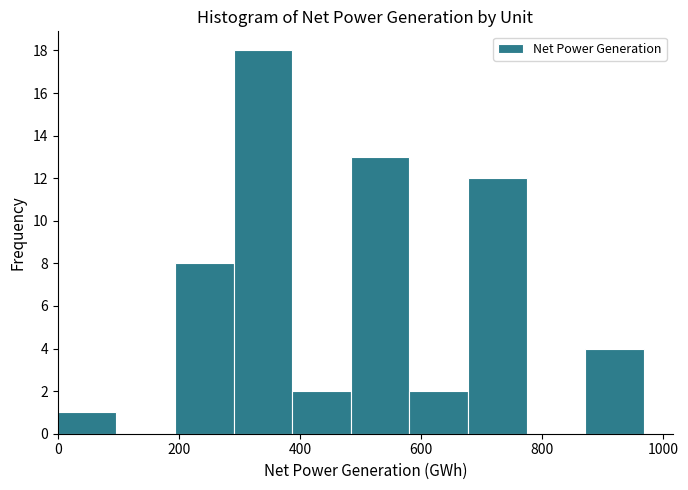

Reading left to right, transcribe this chart: for each bar, give the range it covers on the x-axis and its height. Neither the bar edges nor the heights are printed on the chart, so give them approximately, as read against the axes.

0 to 100: 1
100 to 200: 0
200 to 300: 8
300 to 380: 18
380 to 480: 2
480 to 580: 13
580 to 680: 2
680 to 780: 12
780 to 880: 0
880 to 960: 4